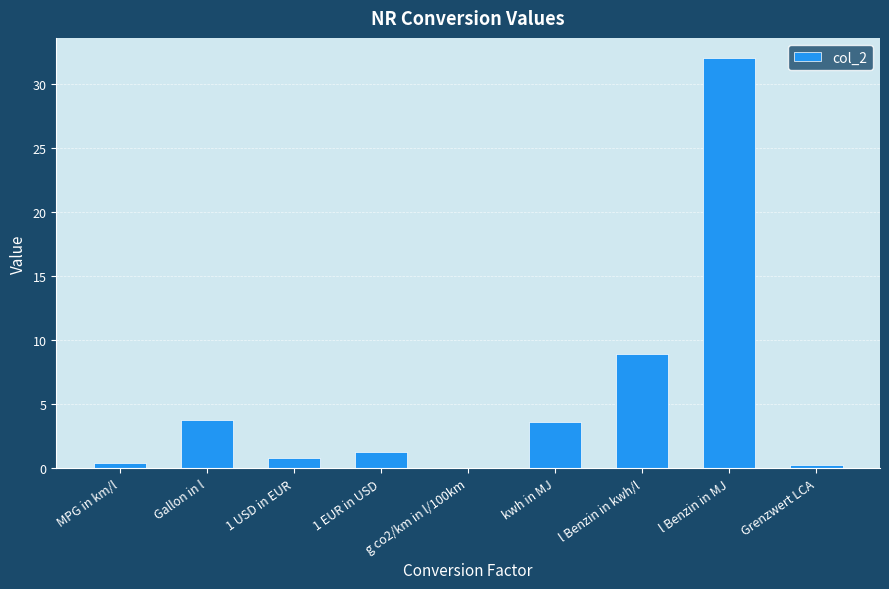

What is the sum of all values?

51.1